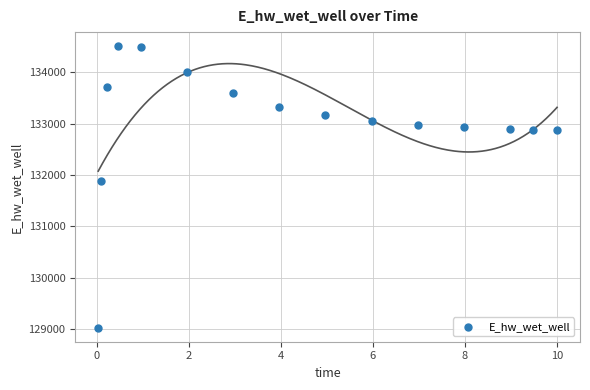

What is the range of X values (max minus min)?

10.0